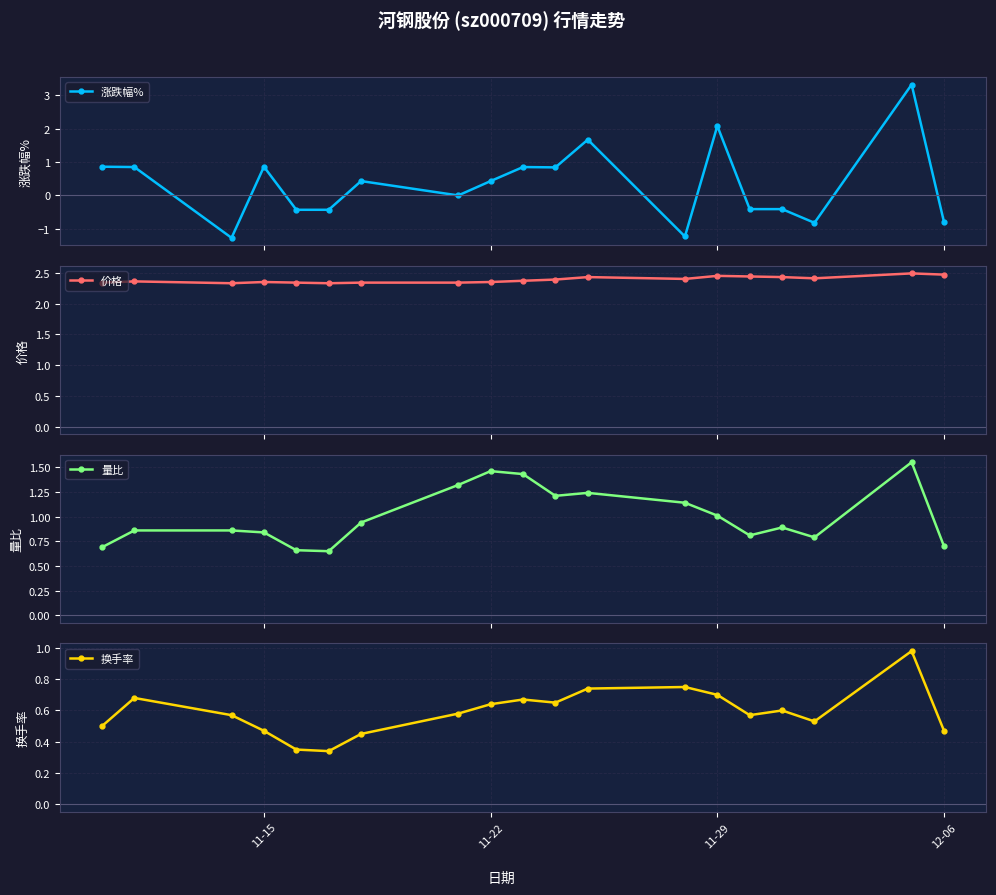

What is the value of the 换手率 point at the 3rd from the left?

0.6